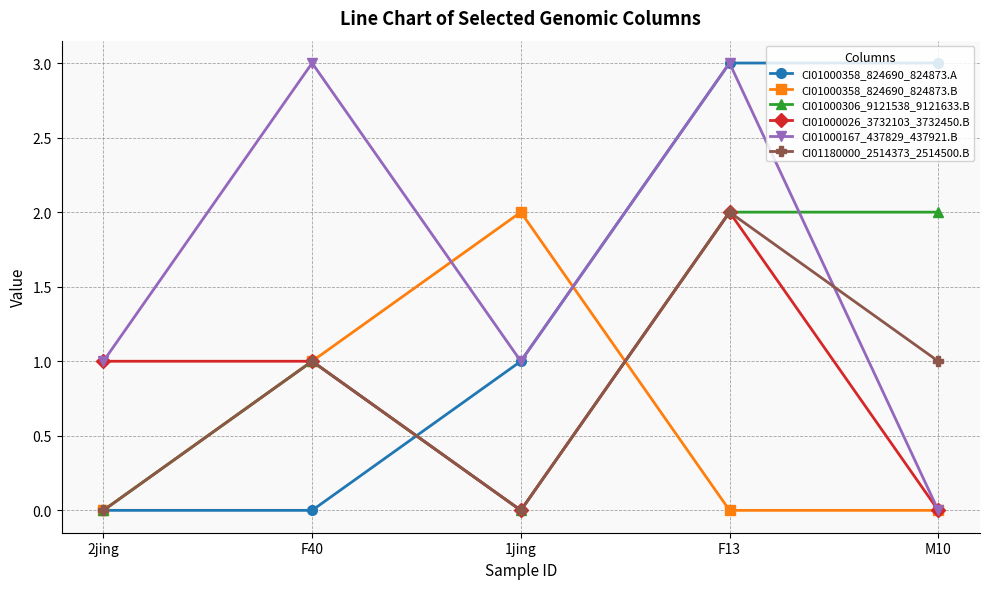

Which category has the highest value in the CI01000026_3732103_3732450.B series?

F13